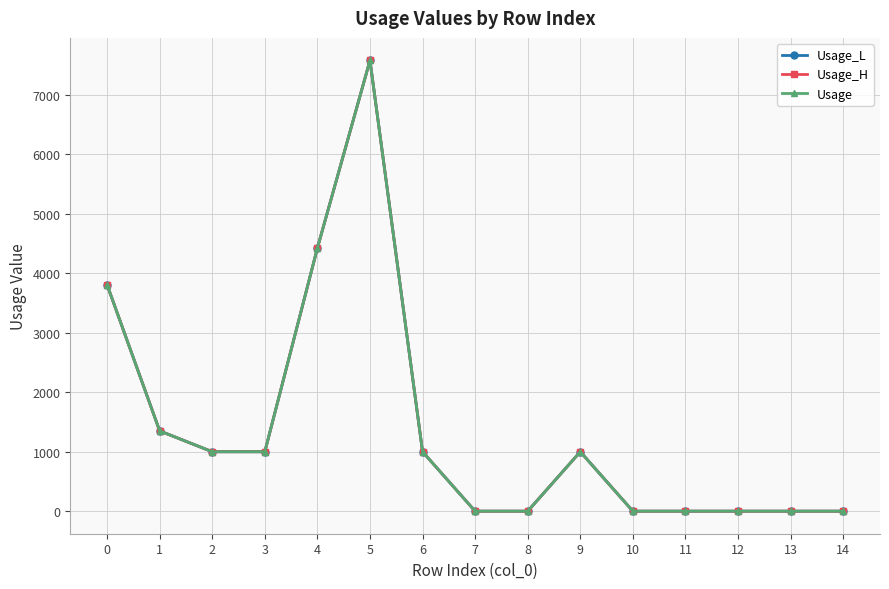

Is it true that Usage equals 1.0 at 10?

True